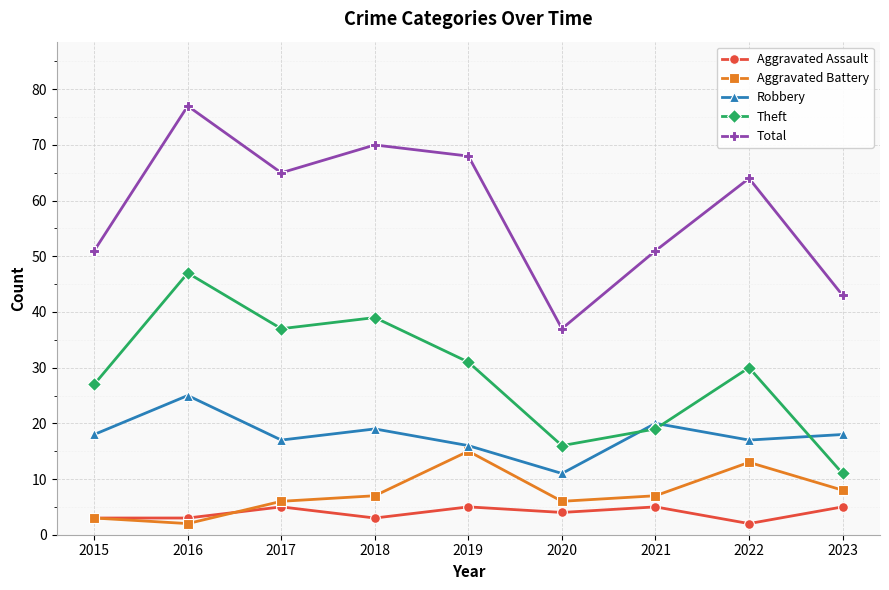

What is the sum of all Theft values?

257